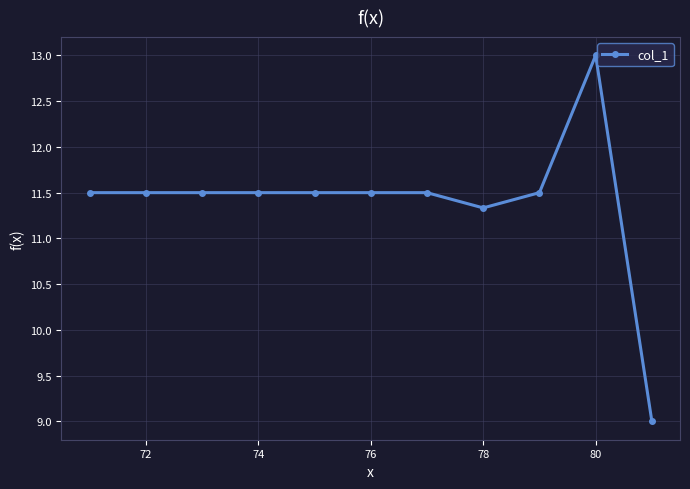

What is the sum of all values?

125.3